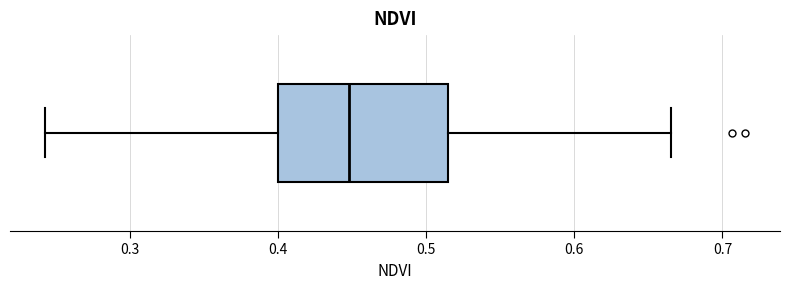

Where is the right edge of the box on the x-axis? The values are not printed on the chart, so give them approximately, as read against the axis.

0.51